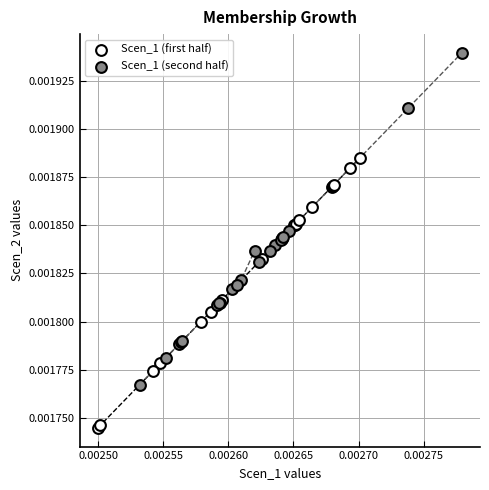

Which series reaches the maximum Y coordinate?

Scen_1 (second half)